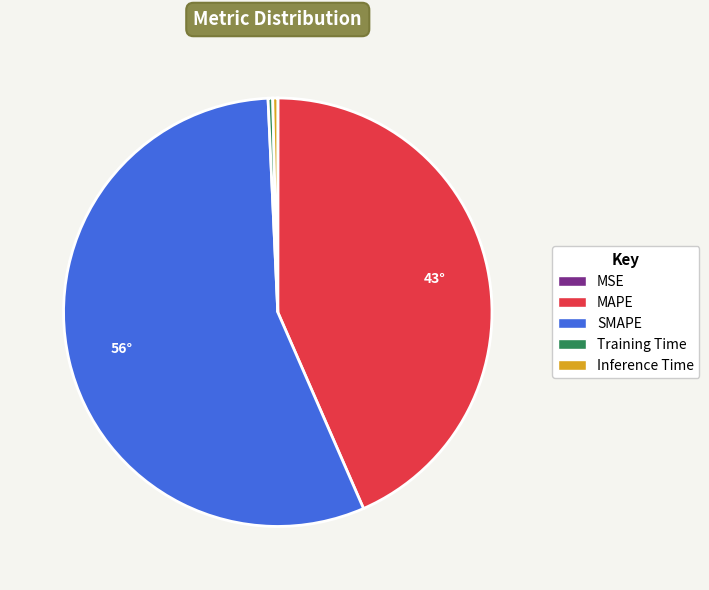

Between MAPE and Training Time, which is larger?

MAPE